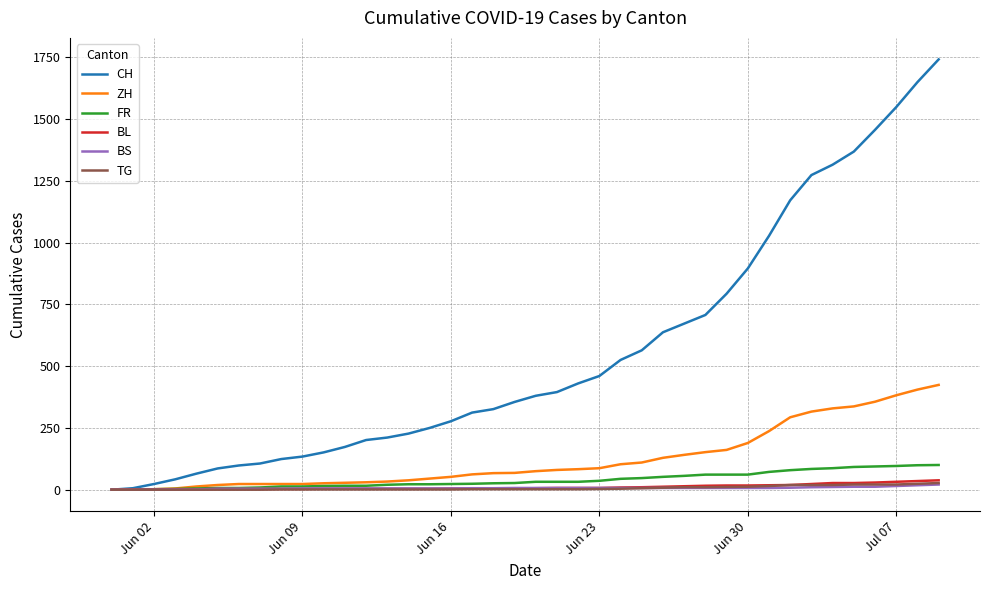

What is the highest value of the ZH series?

424